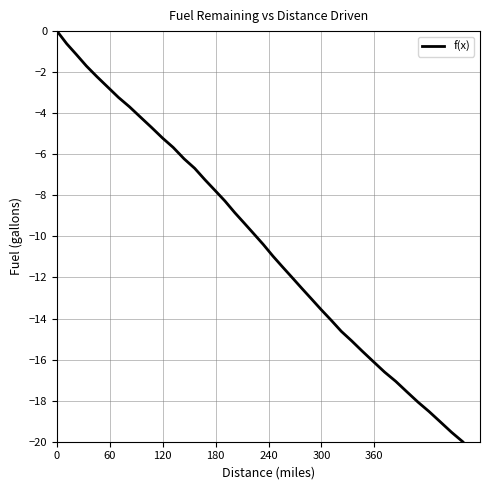

How many lines are shown in the chart?

1